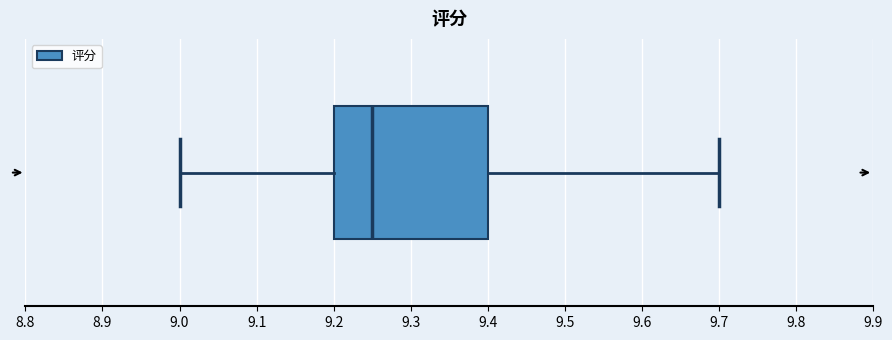

Read this box plot against the x-axis: the position of the median line, the range covered by the box, and the ends of both whiskers. The values are not printed on the chart, so give them approximately, as read against the axis.

median 9.25, box 9.20 to 9.40, whiskers 9.00 to 9.70